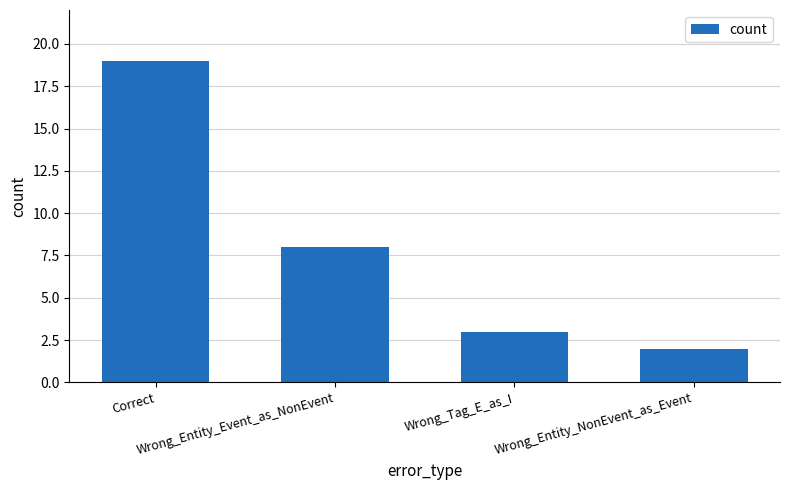

What is the minimum value shown in the chart?

2